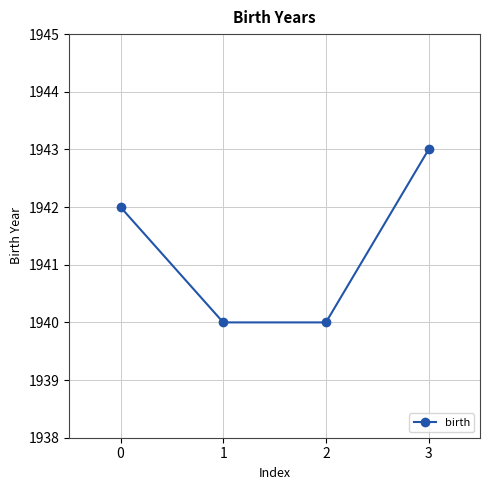

What is the sum of the values at 1 and 2?

3880